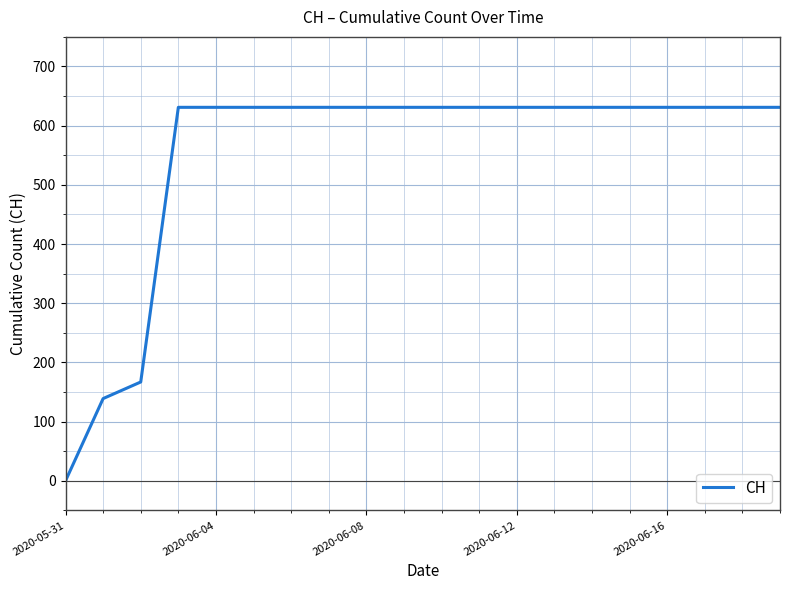

What is the greatest value displayed?

631